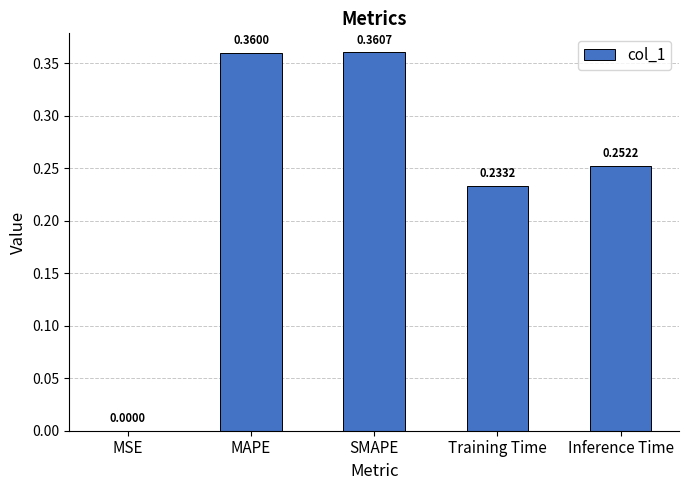

What is the change in value from MAPE to Inference Time?

-0.1